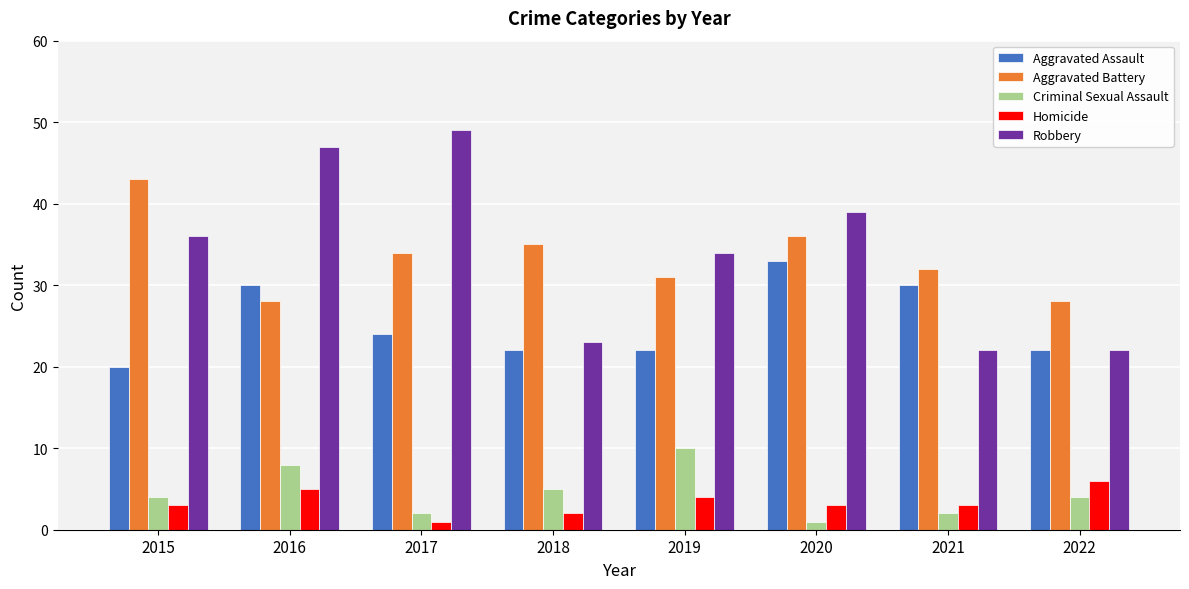

The value of Criminal Sexual Assault at 2021 is 2. True or false?

True